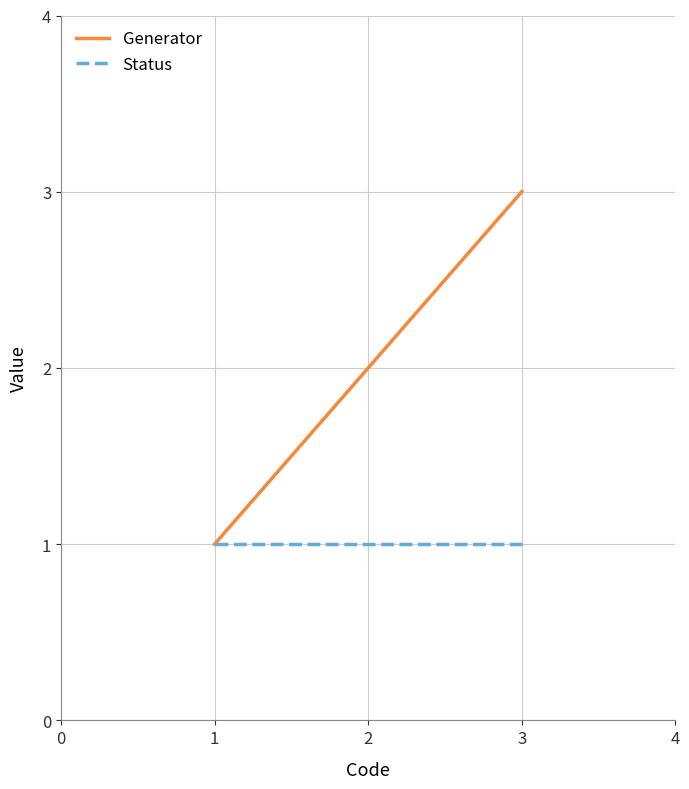

Which series has the largest total across all categories?

Generator